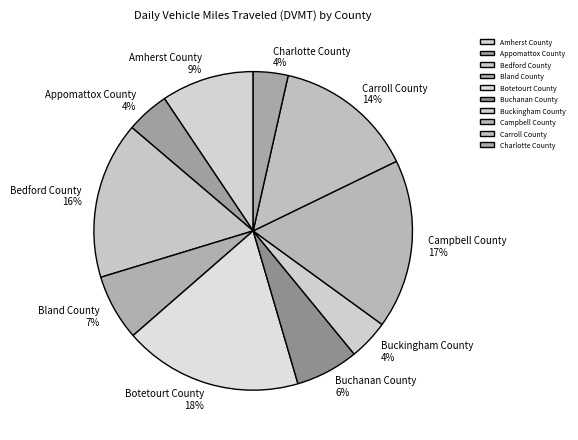

What percentage is the Bland County slice, to the nearest percent?

7%